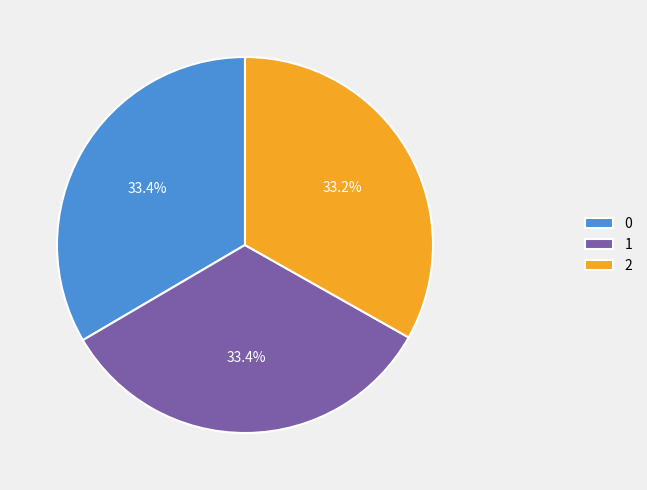

Approximately how many times larger is the value at 2 compared to 1?

1.0